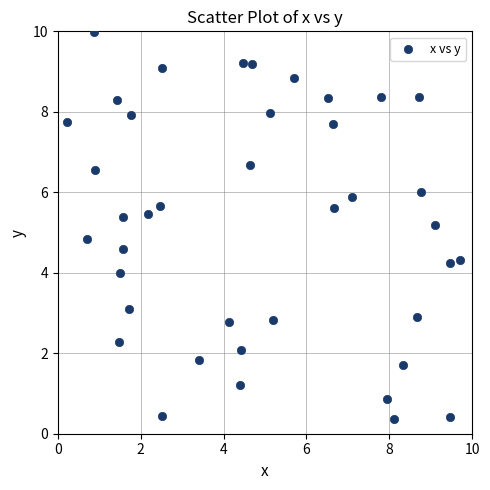

What is the range of X values (max minus min)?

9.5